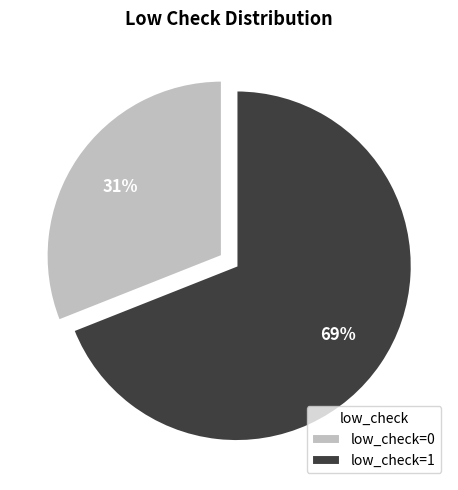

Which category has the biggest portion of the pie?

low_check=1